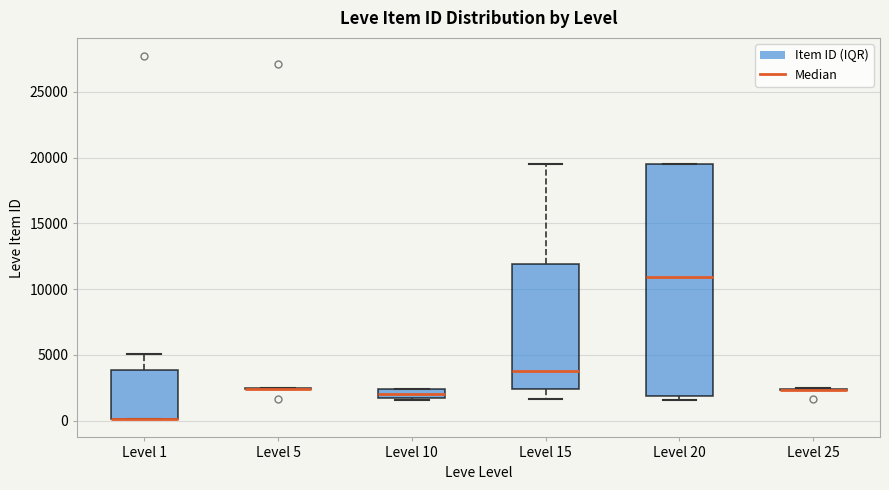

Where is the lower edge of the box for Level 1 on the y-axis? The values are not printed on the chart, so give them approximately, as read against the axis.

0